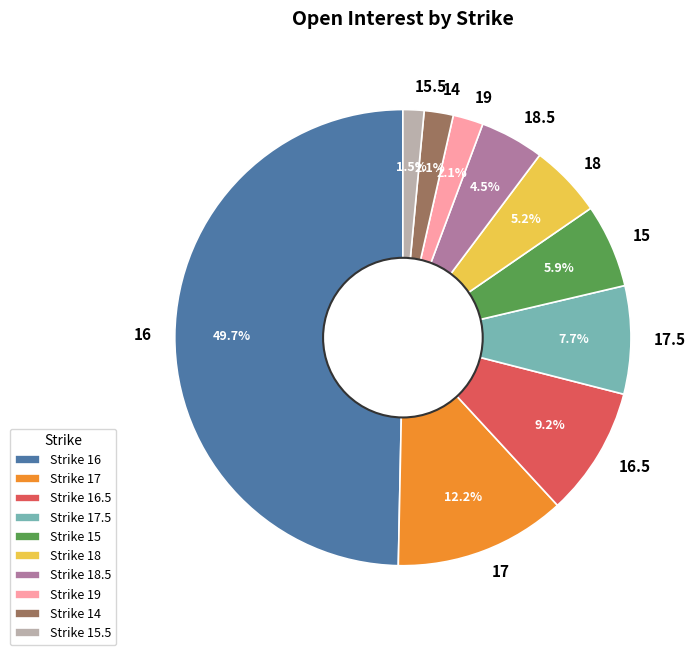

Count the number of slices in the pie.

10